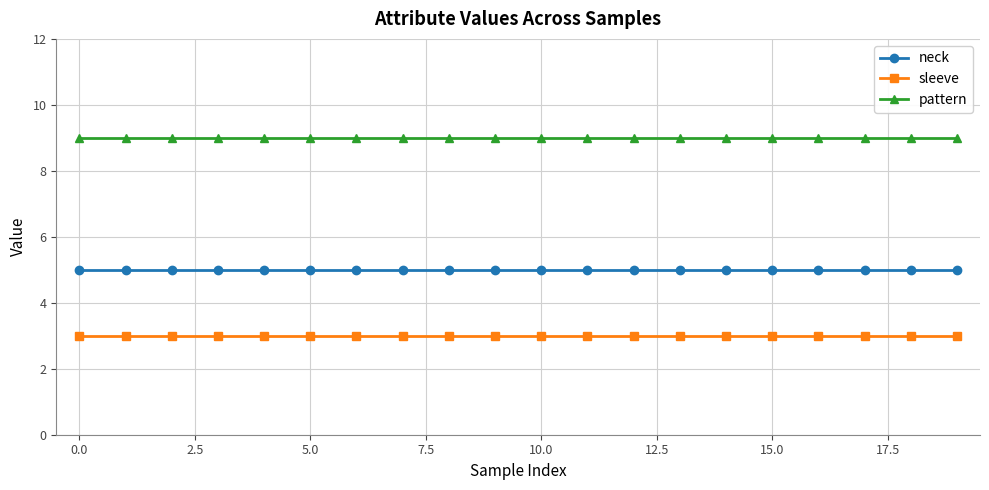

What is the value of the sleeve point at the 12th from the left?

3